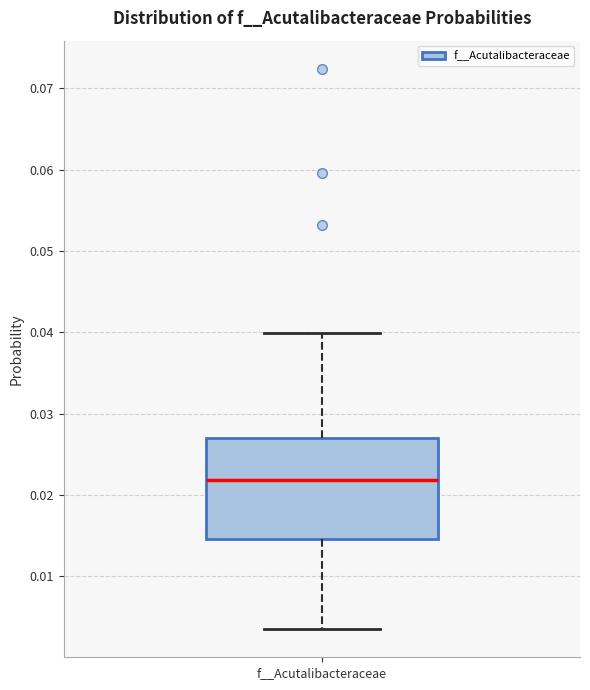

Read this box plot against the y-axis: the position of the median line, the range covered by the box, and the ends of both whiskers. The values are not printed on the chart, so give them approximately, as read against the axis.

median 0.022, box 0.015 to 0.027, whiskers 0.003 to 0.040